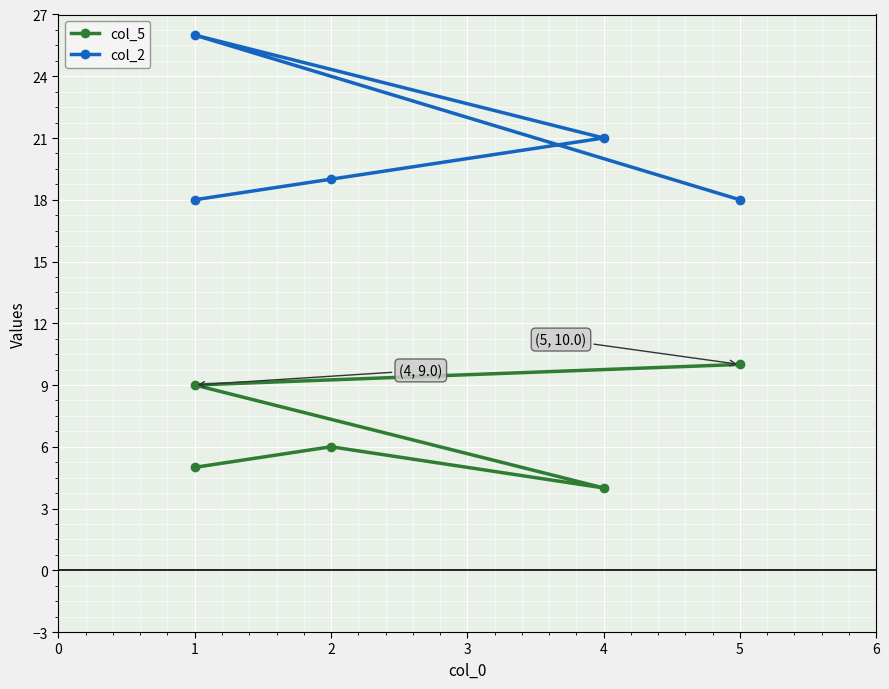

Which series has the widest spread of values?

col_2